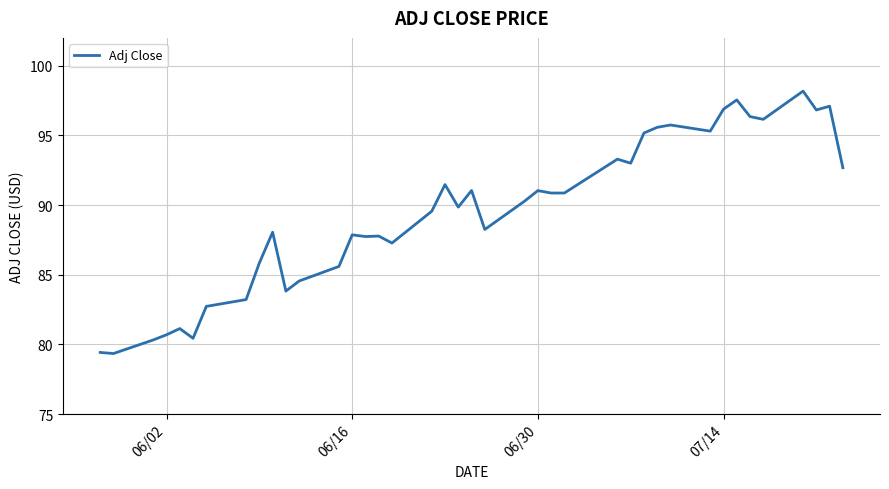

How many values exceed 90?

20